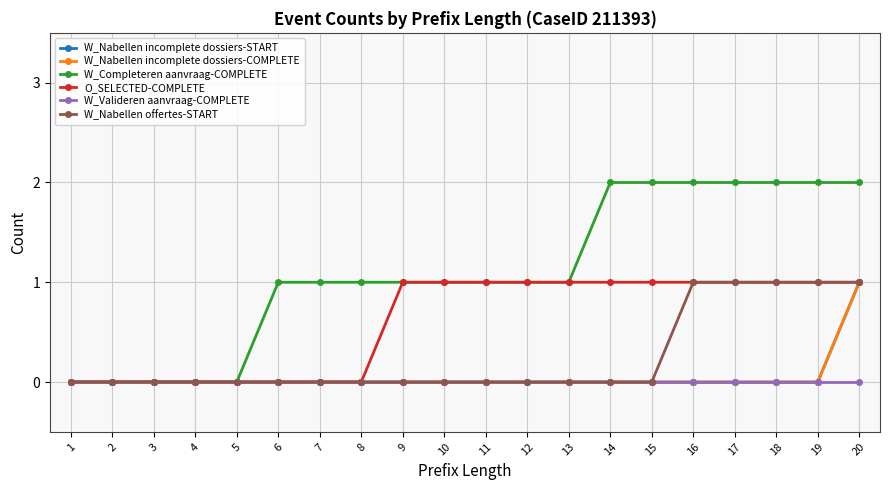

Which series has the largest range (max minus min)?

W_Completeren aanvraag-COMPLETE